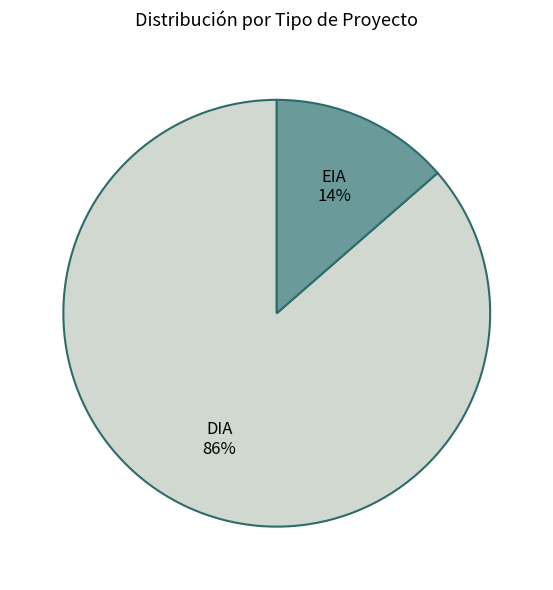

To the nearest percent, what is the average slice percentage?

50%